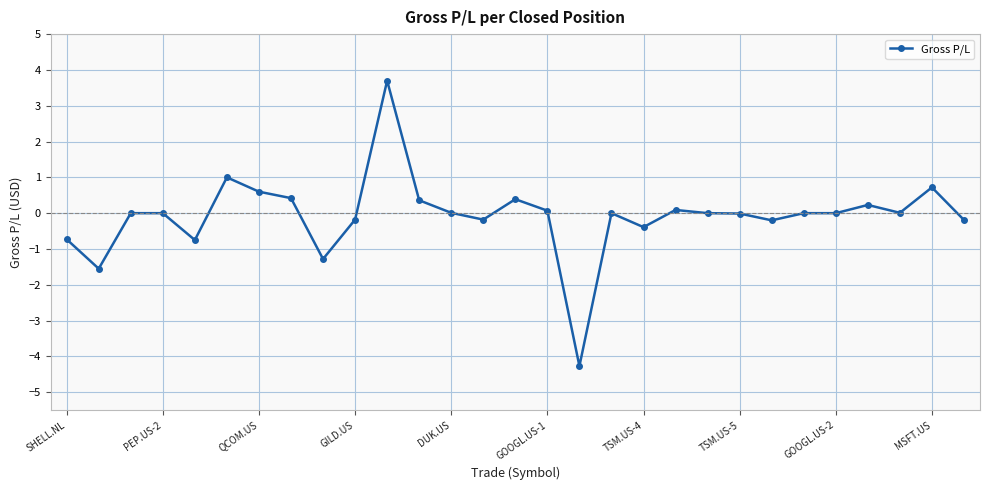

What is the value of the 19th point from the left?

-0.4